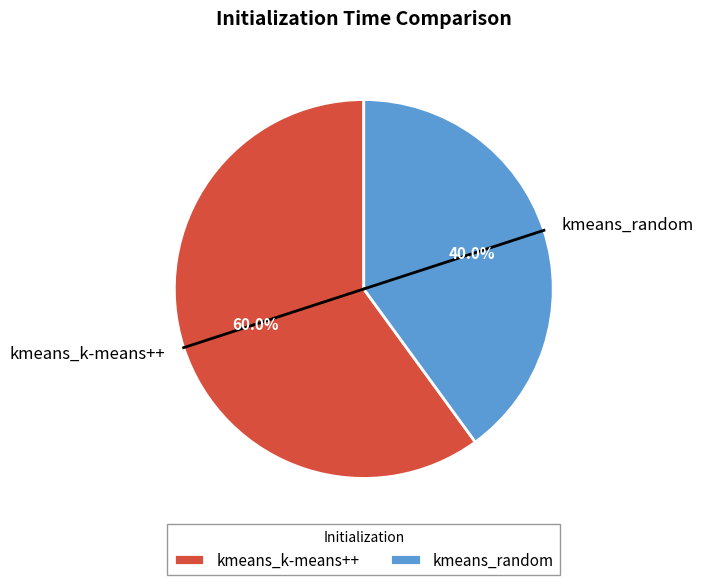

To the nearest percent, what is the average slice percentage?

50%